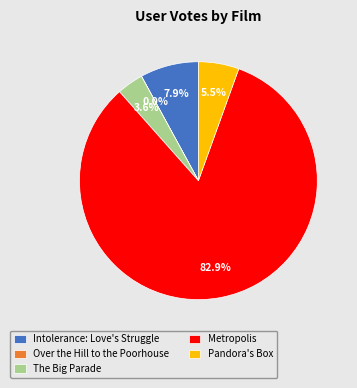

What is the largest slice in the pie chart?

Metropolis